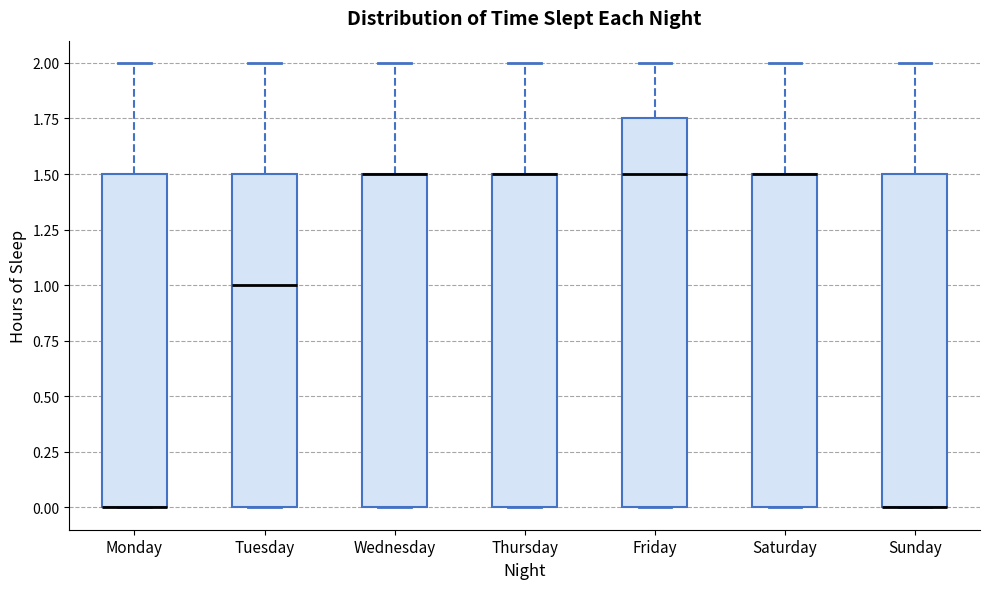

Reading left to right, transcribe this box plot: for each box, give where its median line is, the range the box spans, and where its two whiskers end, as read against the y-axis. The values are not printed on the chart, so give them approximately, as read against the axis.

Monday: median 0.00 (drawn on the box's lower edge), box 0.00 to 1.50, whiskers 0.00 to 2.00
Tuesday: median 1.00, box 0.00 to 1.50, whiskers 0.00 to 2.00
Wednesday: median 1.50 (drawn on the box's upper edge), box 0.00 to 1.50, whiskers 0.00 to 2.00
Thursday: median 1.50 (drawn on the box's upper edge), box 0.00 to 1.50, whiskers 0.00 to 2.00
Friday: median 1.50, box 0.00 to 1.75, whiskers 0.00 to 2.00
Saturday: median 1.50 (drawn on the box's upper edge), box 0.00 to 1.50, whiskers 0.00 to 2.00
Sunday: median 0.00 (drawn on the box's lower edge), box 0.00 to 1.50, whiskers 0.00 to 2.00